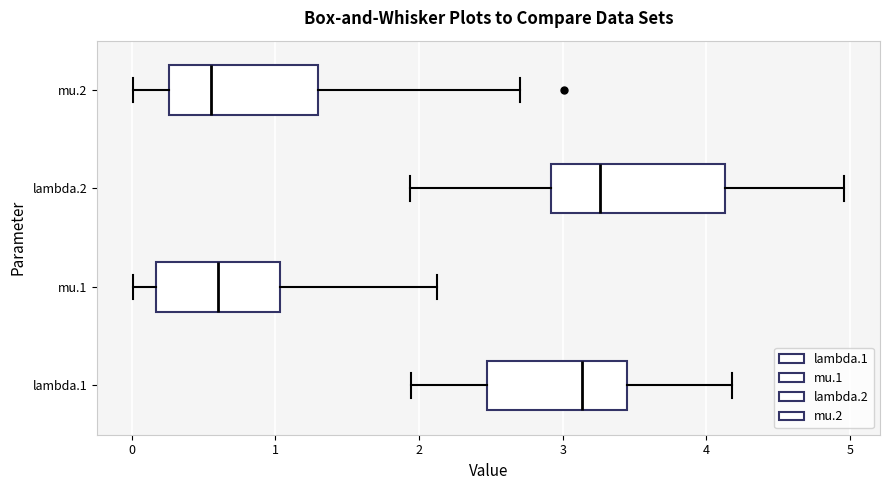

Comparing the boxes themselves (not the whiskers), which one is the widest?

lambda.2